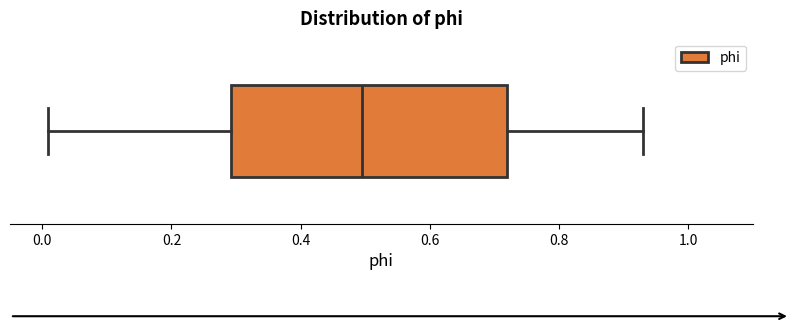

Transcribe this box plot: give where the median line is, the range the box spans, and where the two whiskers end, as read against the x-axis. The values are not printed on the chart, so give them approximately, as read against the axis.

median 0.50, box 0.30 to 0.72, whiskers 0.00 to 0.94